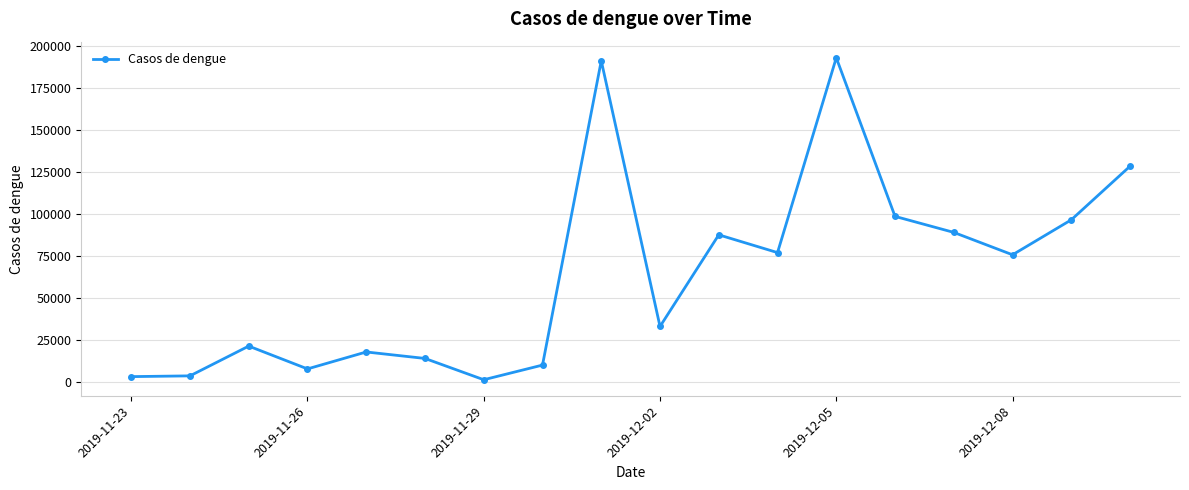

What is the sum of all values?

1149598.1